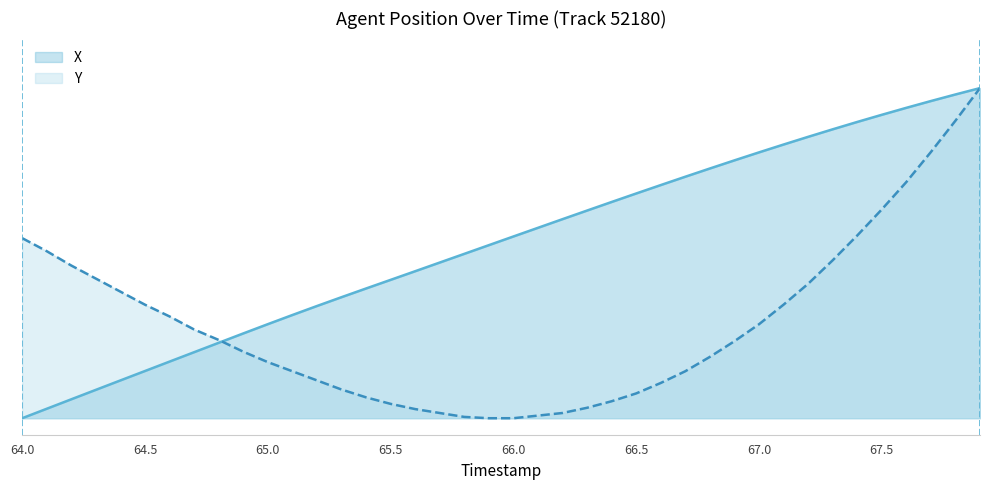

Between 66.0 and 67.2, which series saw the biggest shift?

Y